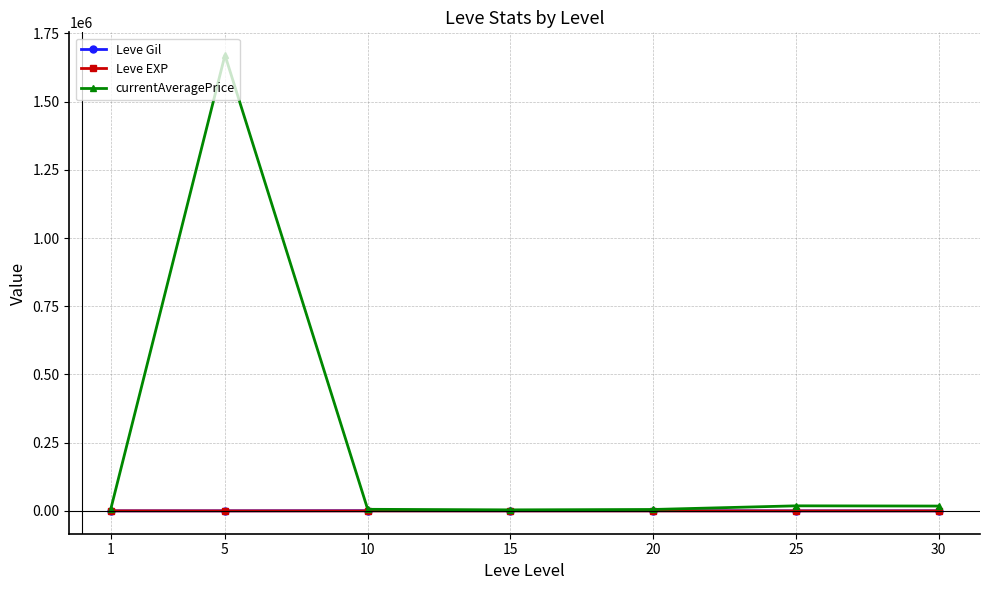

At which category does currentAveragePrice reach its first local peak?

5